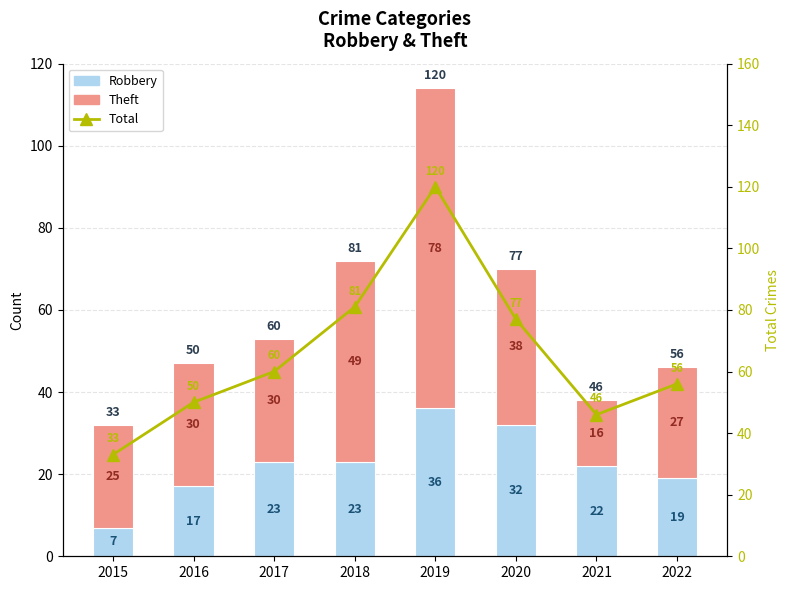

Which has a higher value, 2021 or 2017?

2017